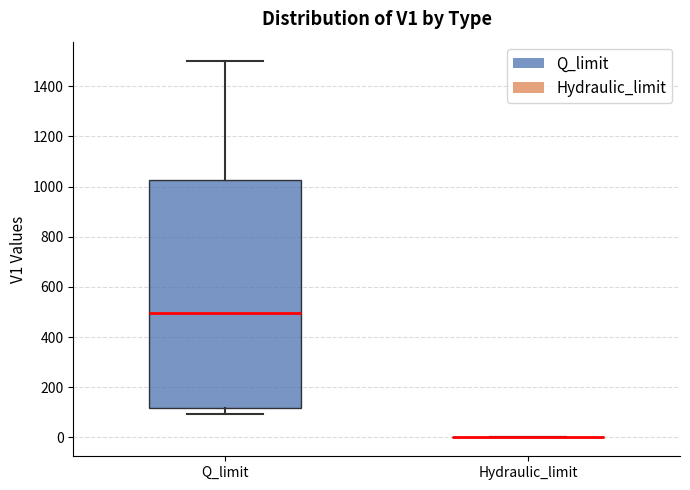

Reading left to right, transcribe this box plot: for each box, give where its median line is, the range the box spans, and where its two whiskers end, as read against the y-axis. The values are not printed on the chart, so give them approximately, as read against the axis.

Q_limit: median 500, box 120 to 1020, whiskers 100 to 1500
Hydraulic_limit: box collapsed to a line at 0, whiskers 0 to 0